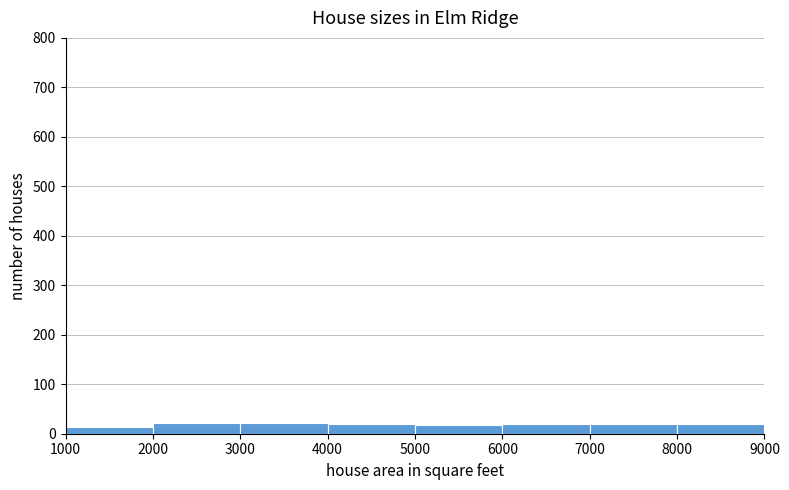

How tall is the bar that spans 1000 to 2000 on the x-axis? The values are not printed on the chart, so give them approximately, as read against the axis.

10